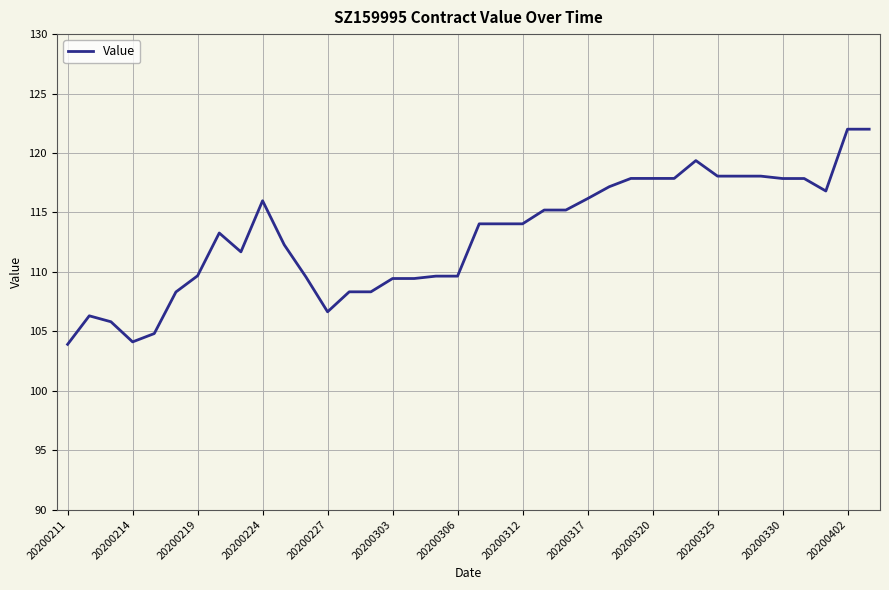

What is the maximum value shown in the chart?

122.0